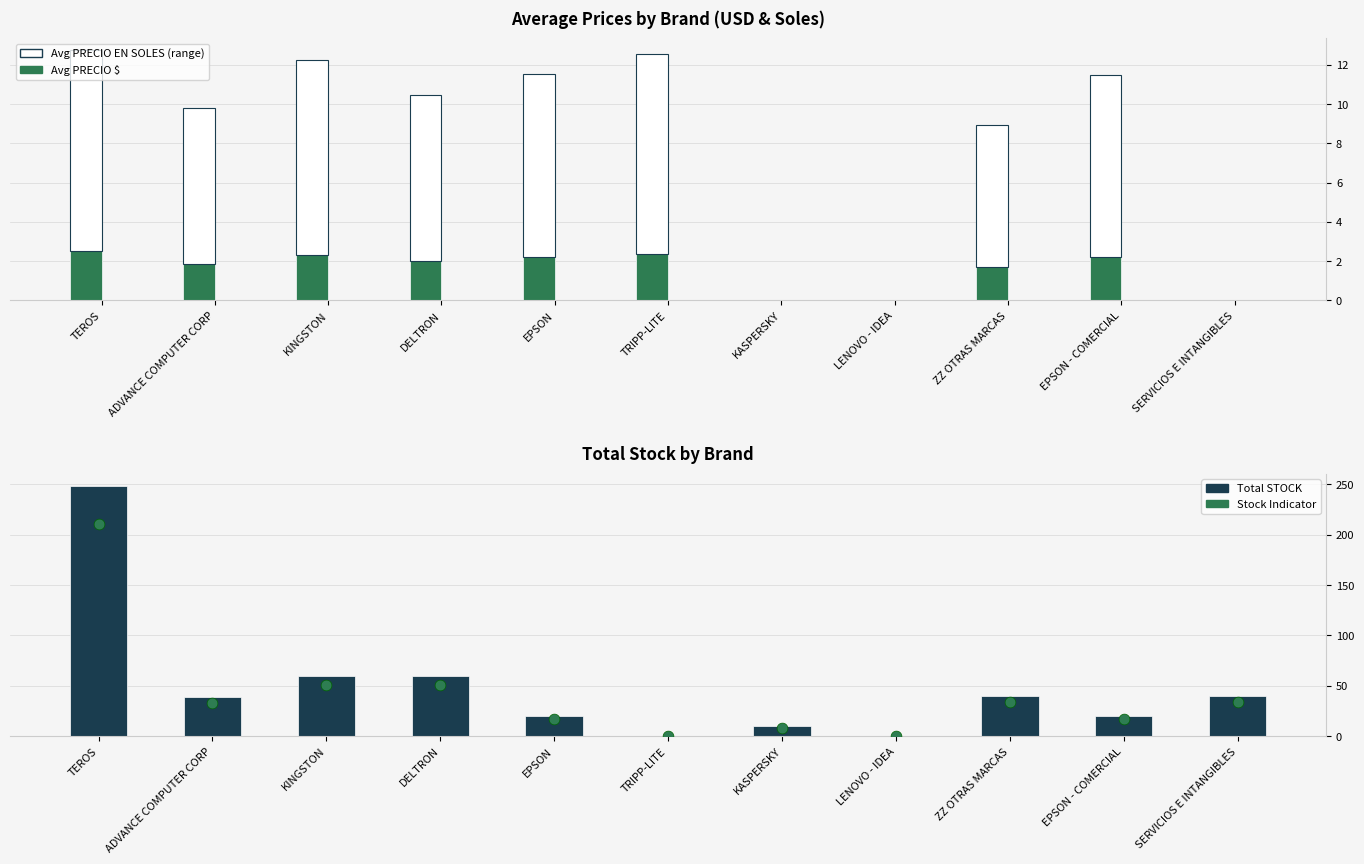

Which series has the largest total across all categories?

Total STOCK